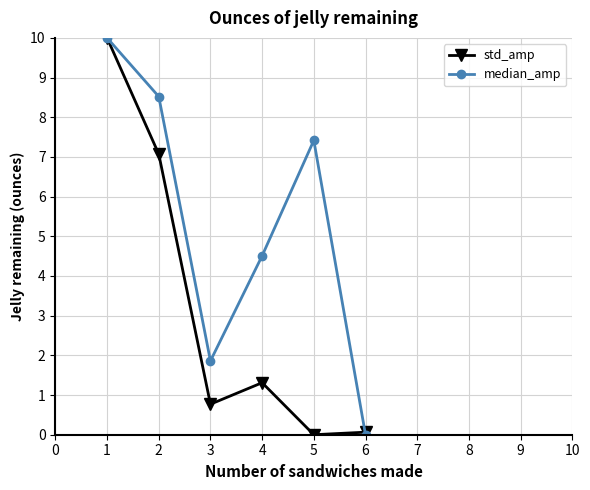

Rank the categories by median_amp value from lowest to highest.

6, 3, 4, 5, 2, 1